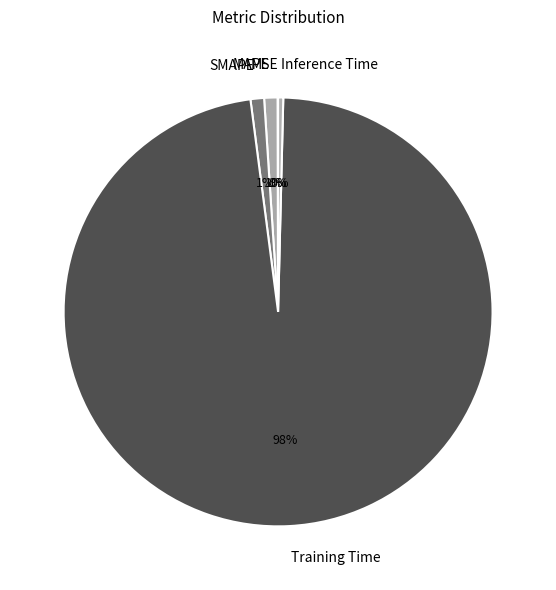

Does Inference Time represent more than half of the total?

No